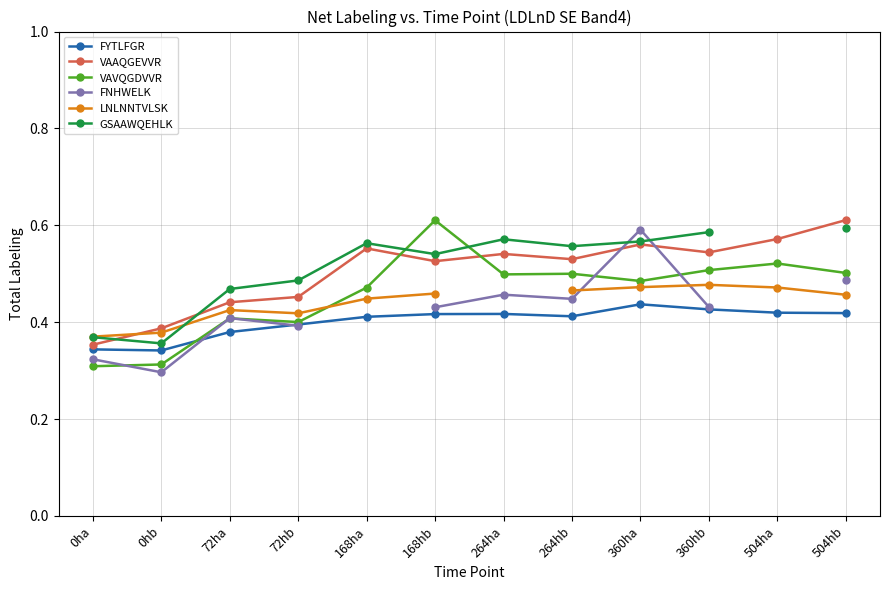

True or false: FNHWELK has a value of 0.6 at 360ha.

True